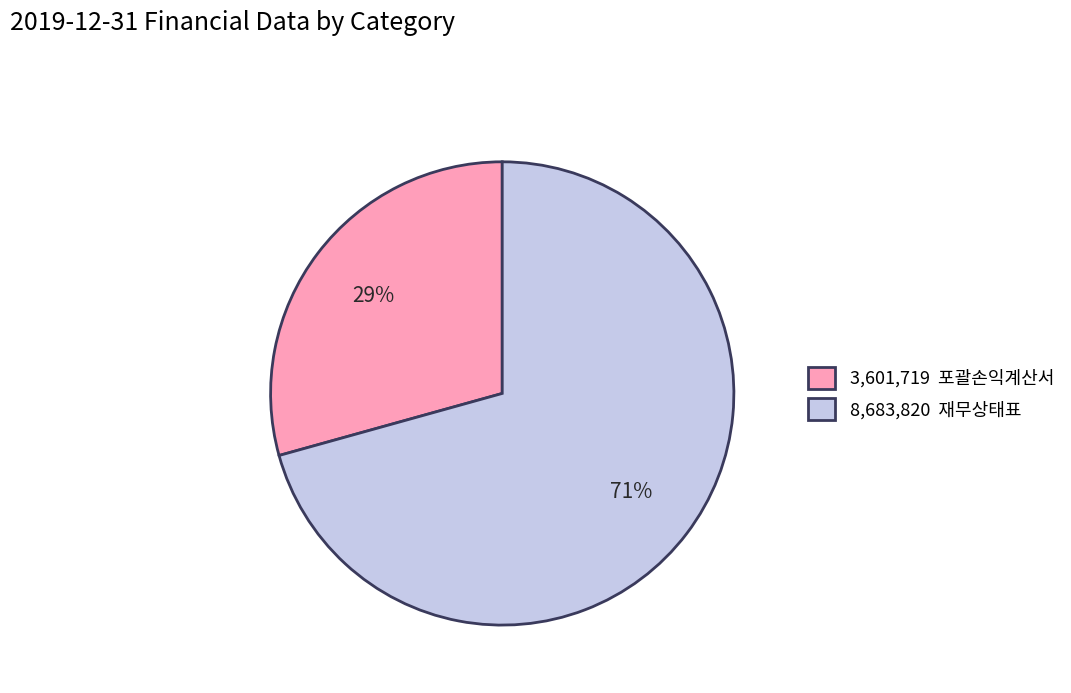

How many segments does this pie chart have?

2